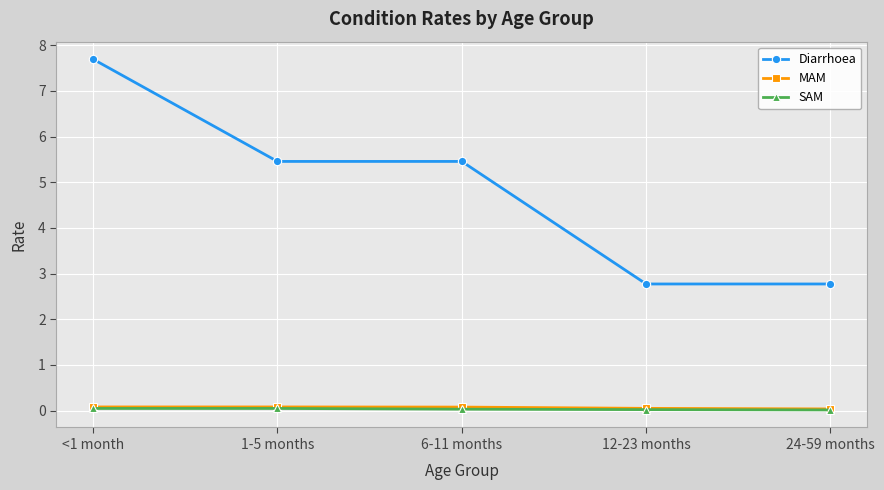

What is the value of the MAM point at the 3rd from the left?

0.1